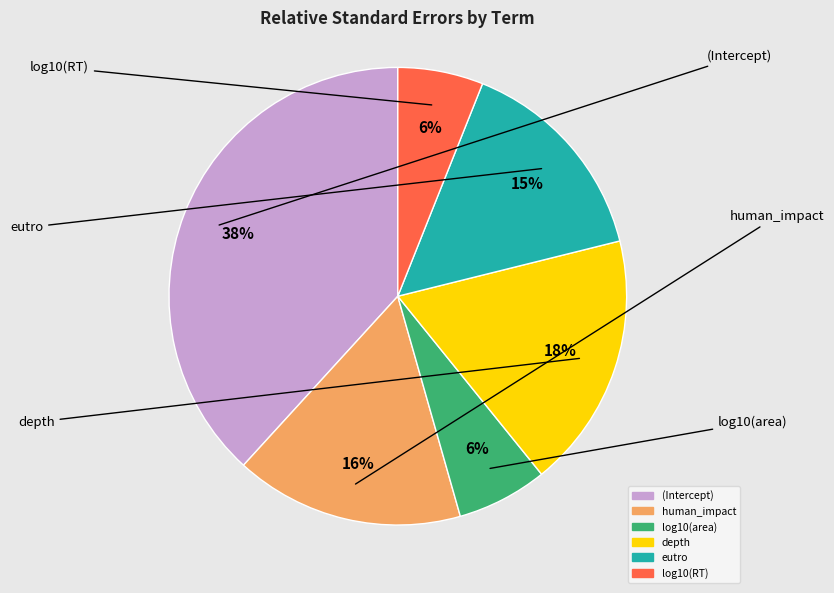

Does human_impact represent more than half of the total?

No